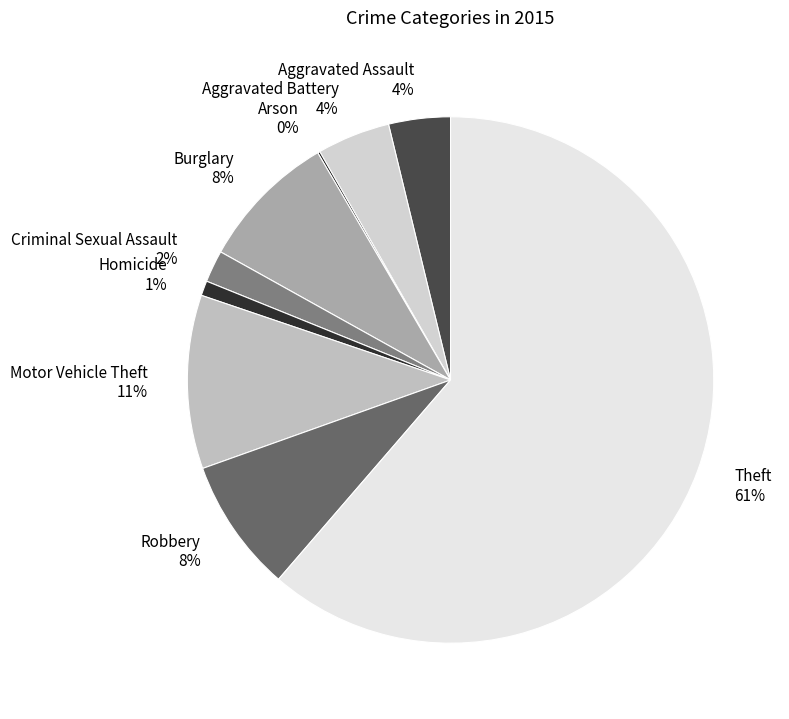

To the nearest percent, what is the difference between the Criminal Sexual Assault and Robbery slice percentages?

6%